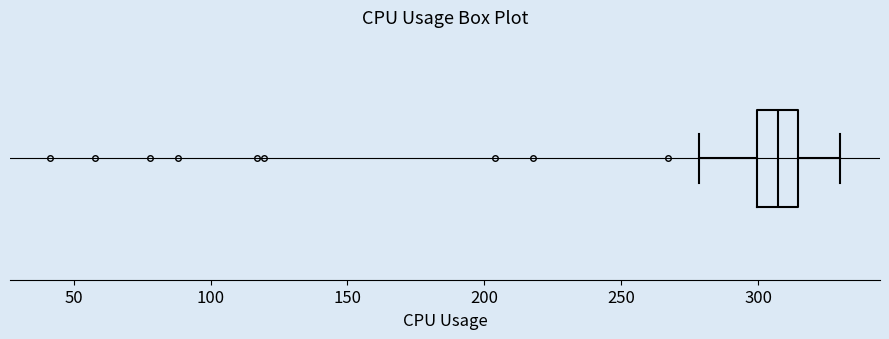

Read this box plot against the x-axis: the position of the median line, the range covered by the box, and the ends of both whiskers. The values are not printed on the chart, so give them approximately, as read against the axis.

median 305, box 300 to 315, whiskers 280 to 330